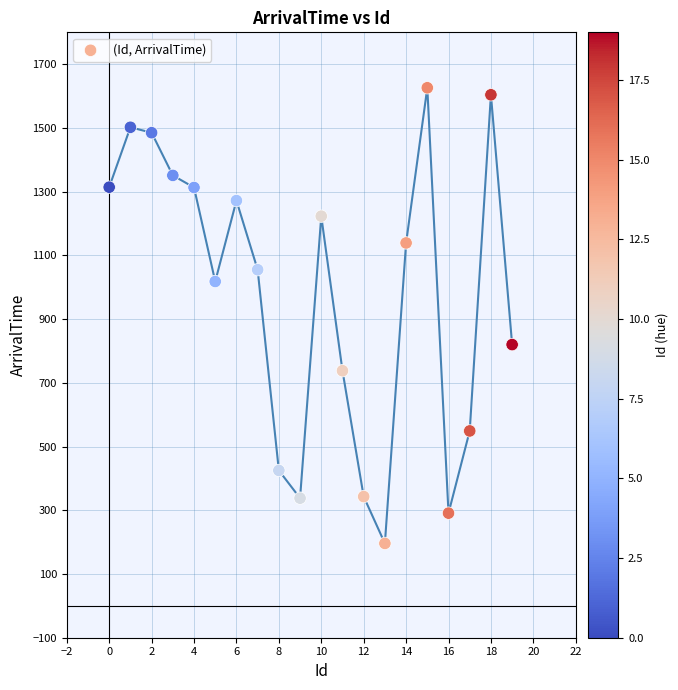

What is the range of X values (max minus min)?

19